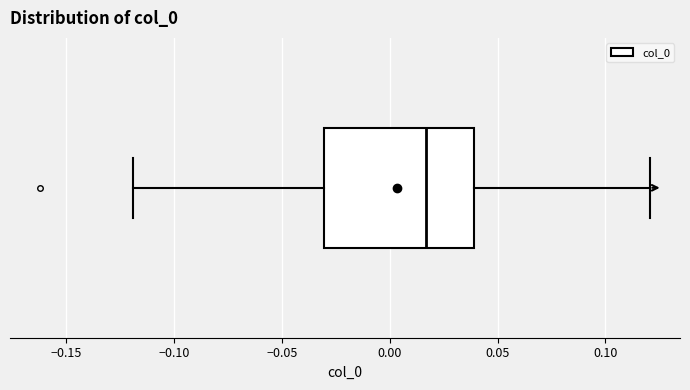

Transcribe this box plot: give where the median line is, the range the box spans, and where the two whiskers end, as read against the x-axis. The values are not printed on the chart, so give them approximately, as read against the axis.

median 0.015, box -0.030 to 0.040, whiskers -0.120 to 0.120